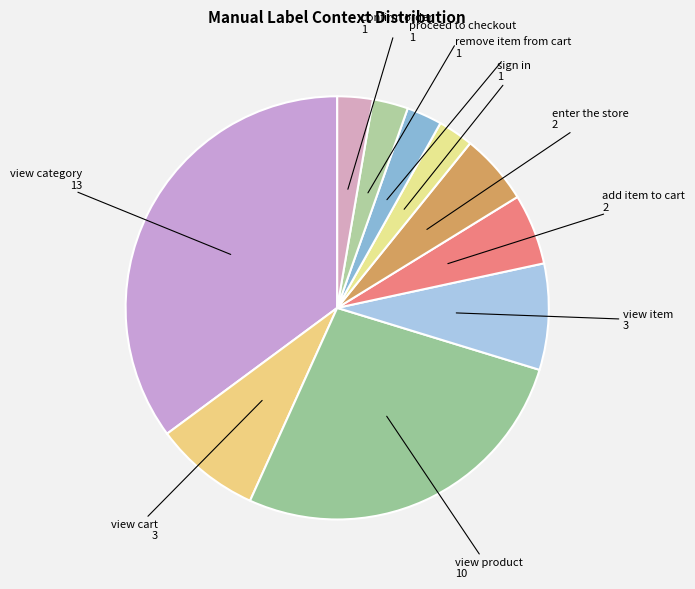

Does any single category account for the majority?

No